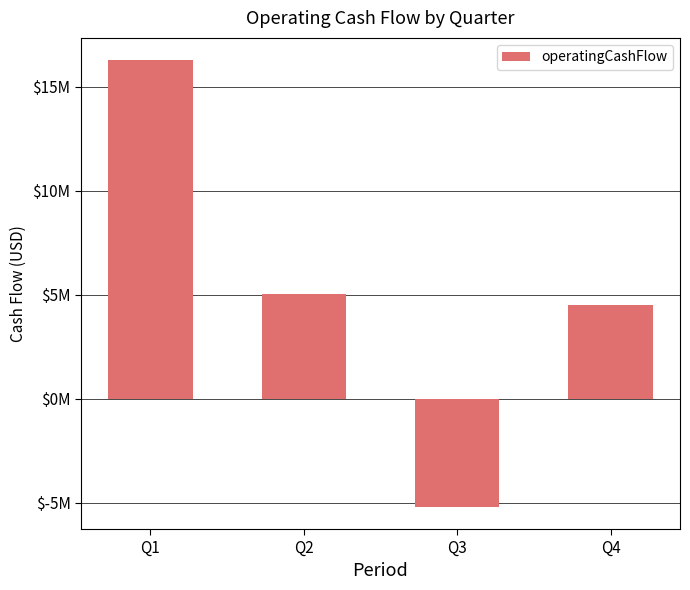

At which label does the data first exceed 5058000?

Q1